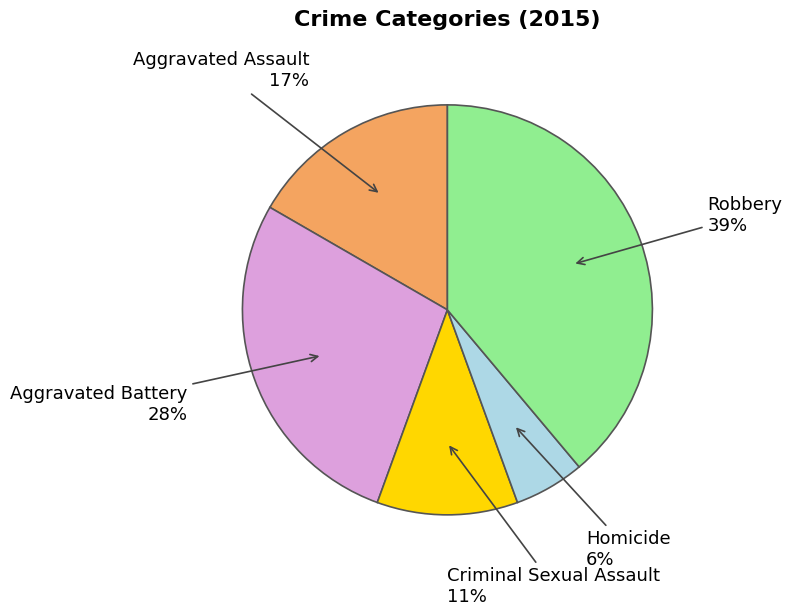

Does any single category account for the majority?

No